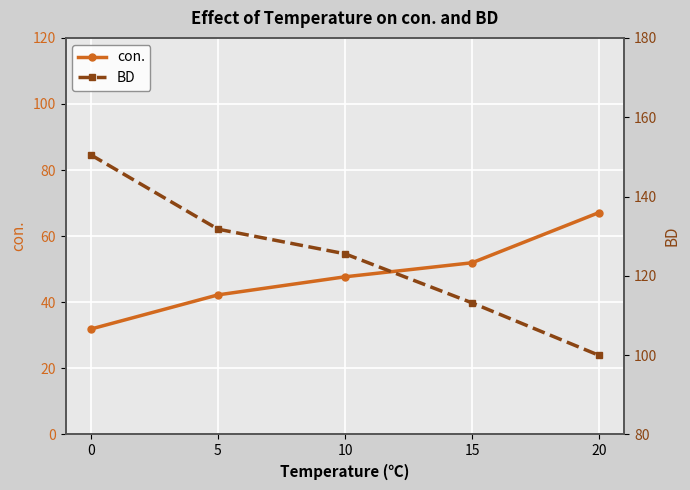

Where is con. nearest to the value 49?

10